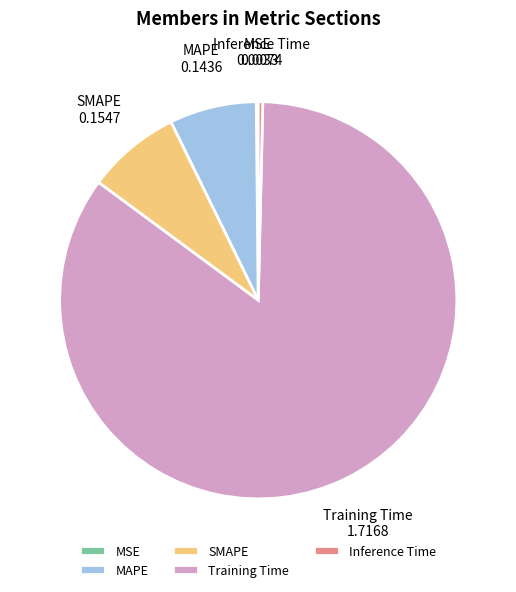

Is the sum of MAPE and SMAPE greater than half?

No